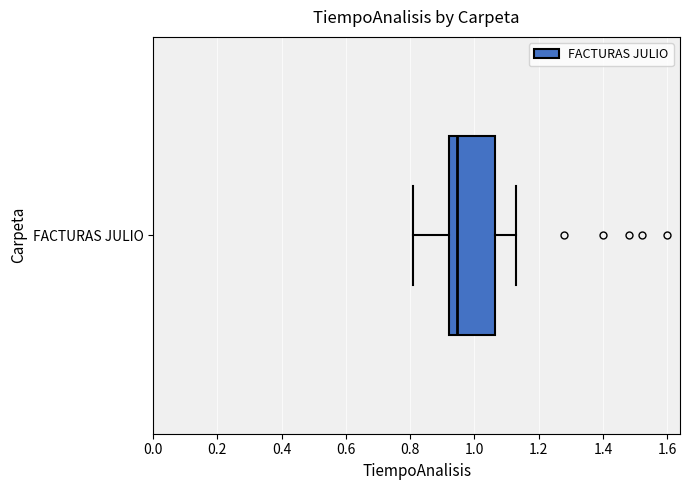

Read this box plot against the x-axis: the position of the median line, the range covered by the box, and the ends of both whiskers. The values are not printed on the chart, so give them approximately, as read against the axis.

median 0.94, box 0.92 to 1.06, whiskers 0.82 to 1.14